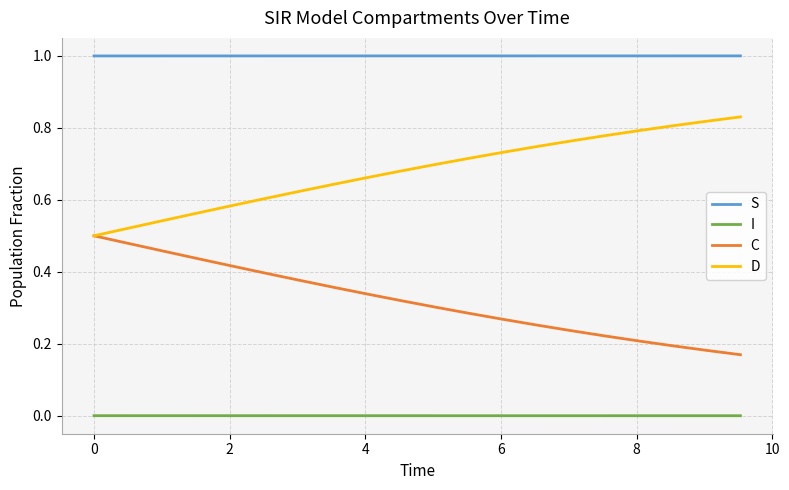

What is the maximum value shown in the chart?

1.0